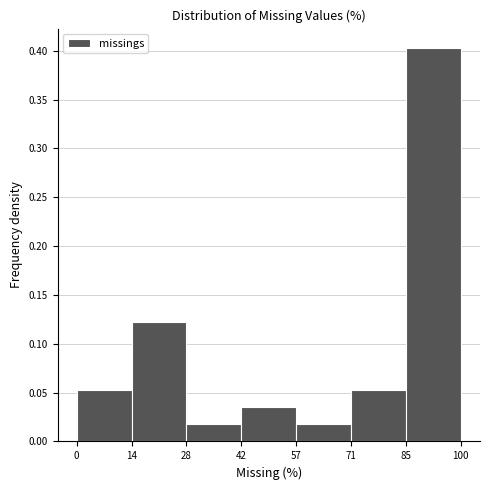

Reading left to right, list every bar in this chart as the range it spans on the x-axis followed by its height. The values are not printed on the chart, so give them approximately, as read against the axis.

0 to 14: 0.055
14 to 28: 0.125
28 to 42: 0.020
42 to 57: 0.035
57 to 71: 0.020
71 to 85: 0.055
85 to 100: 0.405